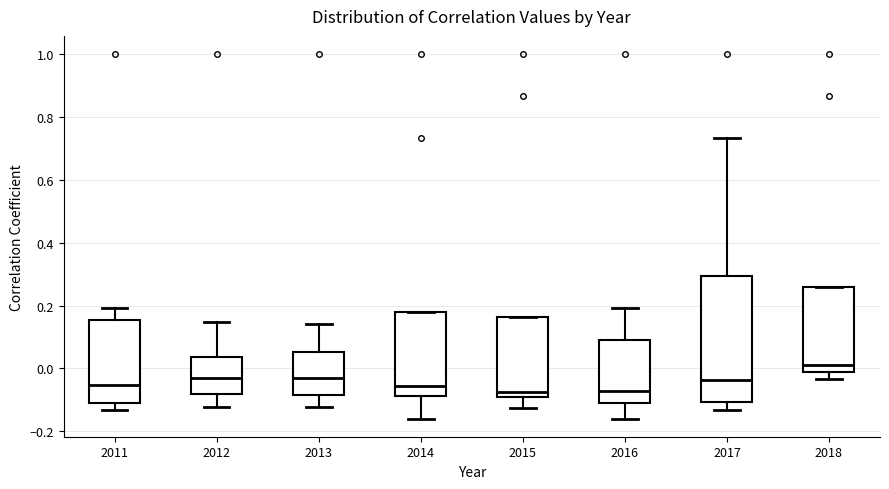

Comparing the boxes themselves (not the whiskers), which one is the tallest?

2017